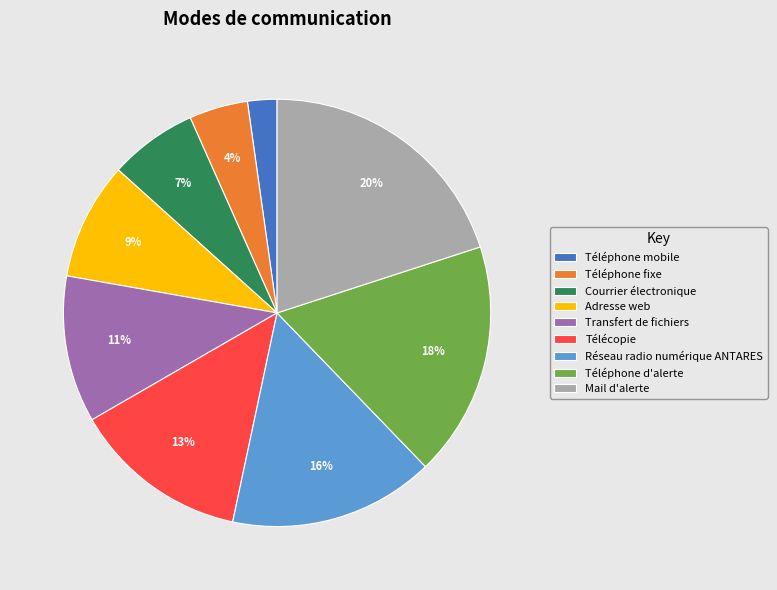

To the nearest percent, what is the difference between the Téléphone d'alerte and Adresse web slice percentages?

9%